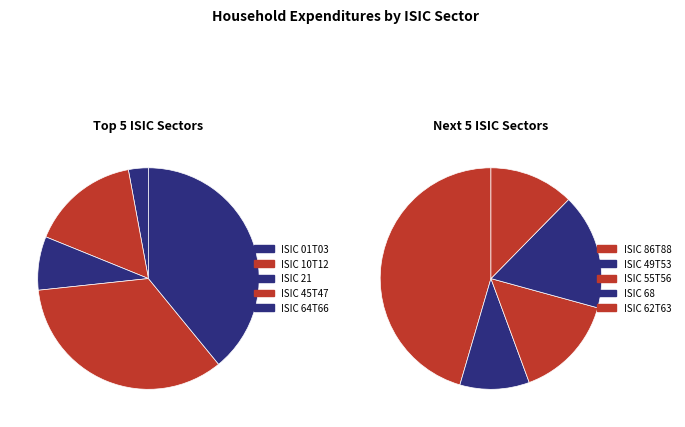

Combined, do ISIC 86T88 and ISIC 21 account for over 50%?

No